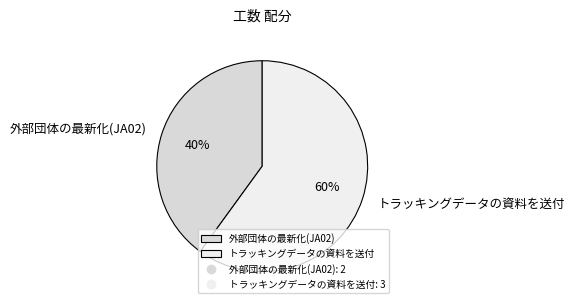

What percentage is the トラッキングデータの資料を送付 slice, to the nearest percent?

60%